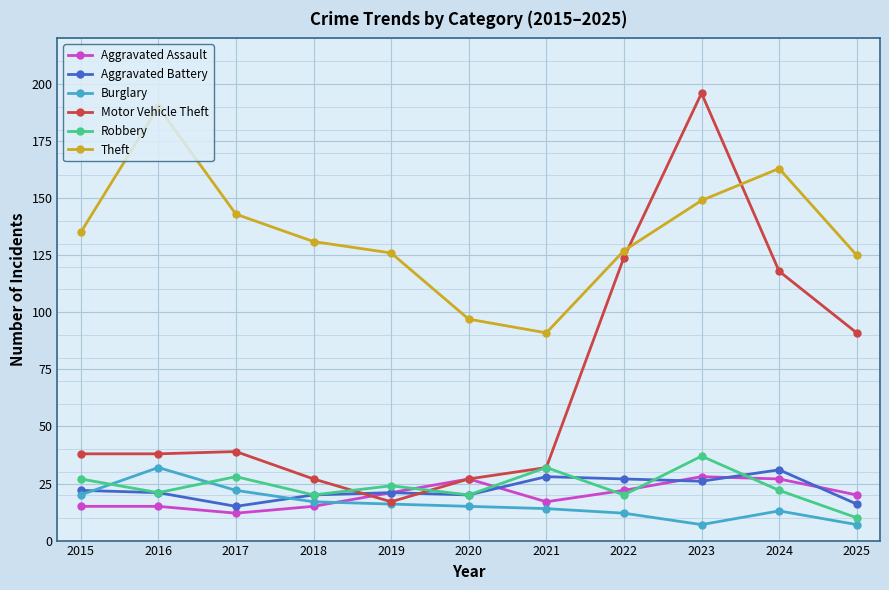

What is the difference between the Aggravated Assault values at 2023 and 2016?

13